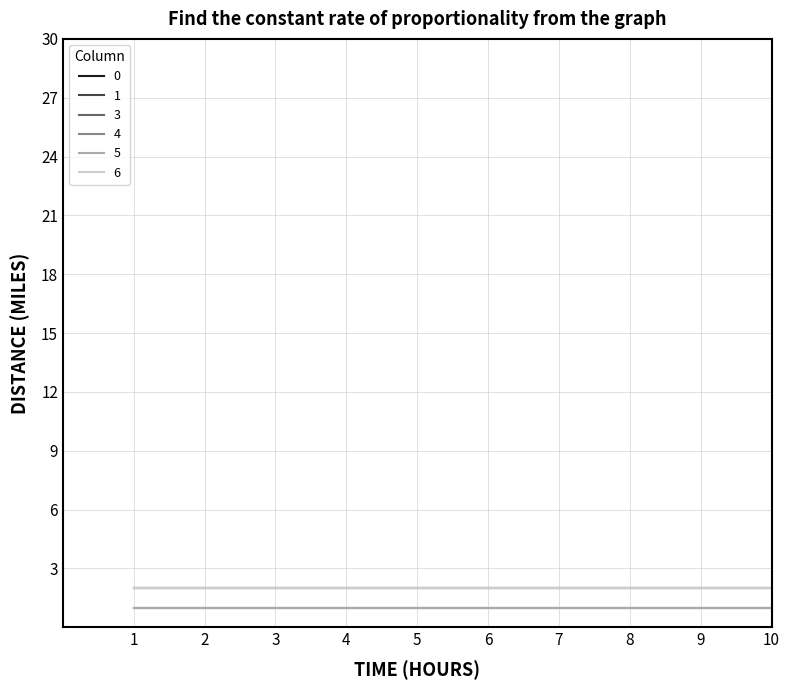

The value of 5 at 5 is 0. True or false?

False